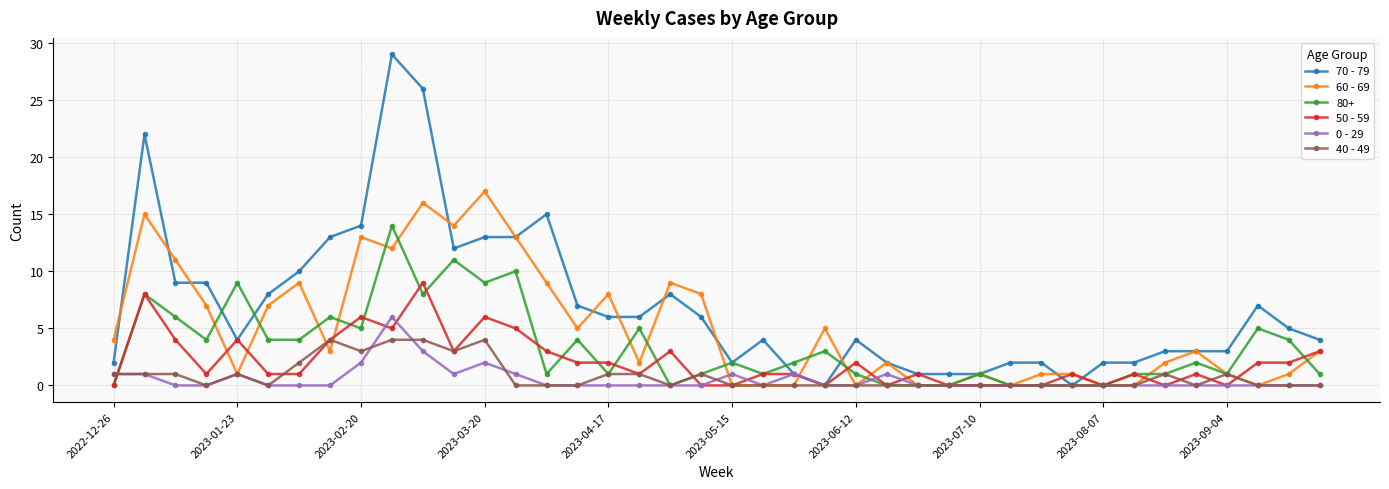

True or false: 0 - 29 and 40 - 49 cross at least once.

True